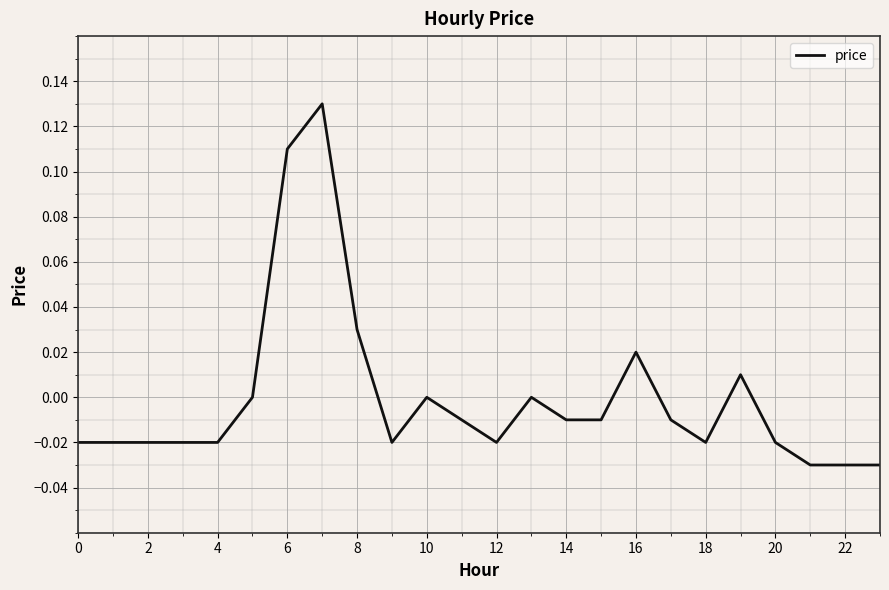

True or false: the data has more than 2 interior local peaks.

True